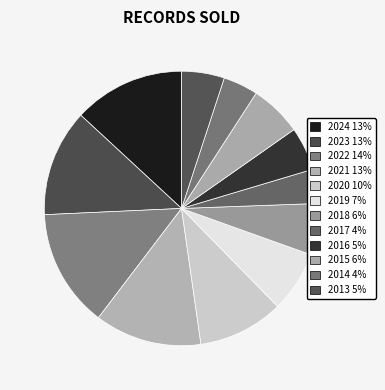

Count the number of slices in the pie.

12